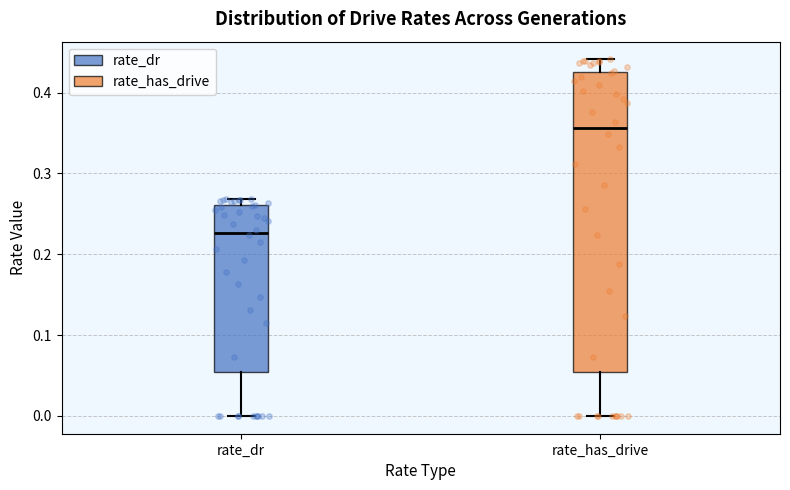

Where is the upper edge of the box for rate_dr on the y-axis? The values are not printed on the chart, so give them approximately, as read against the axis.

0.26